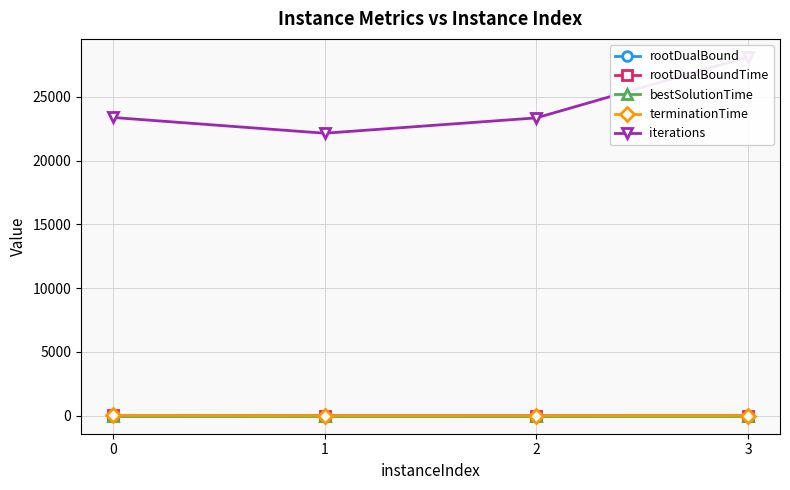

Which series has the largest total across all categories?

iterations